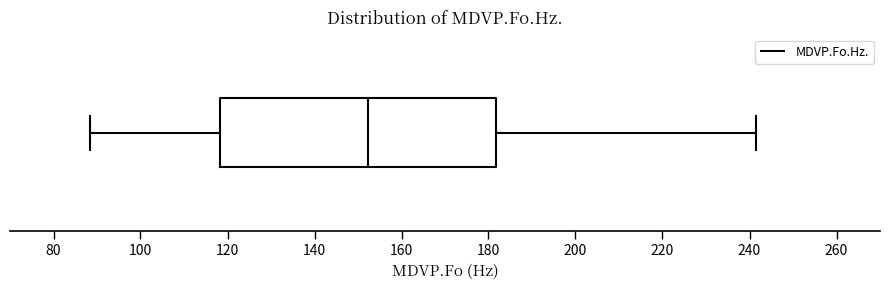

Transcribe this box plot: give where the median line is, the range the box spans, and where the two whiskers end, as read against the x-axis. The values are not printed on the chart, so give them approximately, as read against the axis.

median 152, box 118 to 182, whiskers 88 to 242